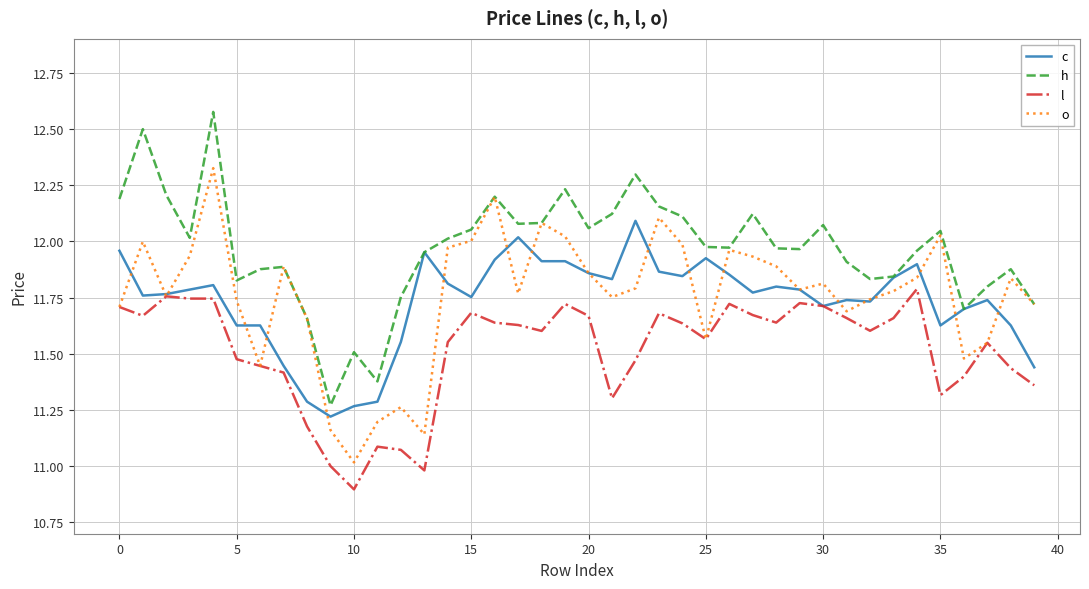

List the series in order of their peak value, lowest first.

l, c, o, h